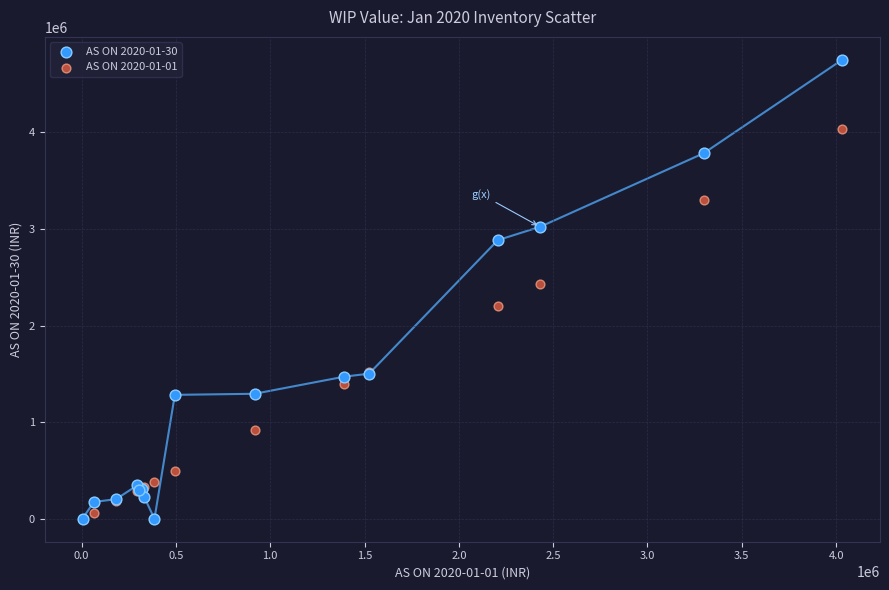

Across all series, what Y value is closest to 2377026?

2430784.1